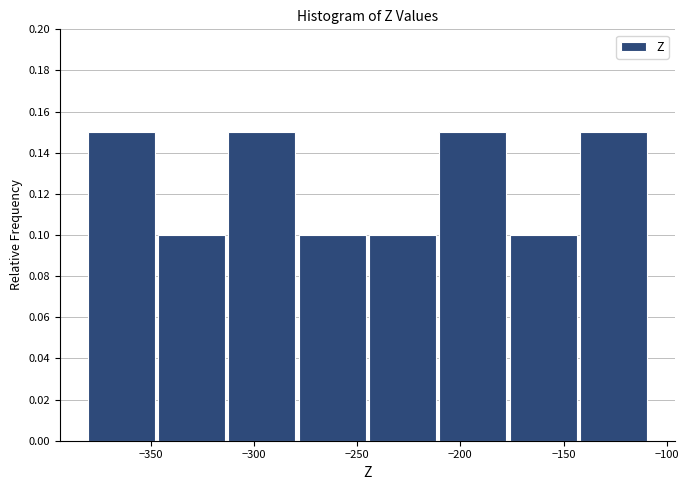

How tall is the bar that spans -345 to -310 on the x-axis? Neither the bar edges nor the heights are printed on the chart, so give them approximately, as read against the axes.

0.10